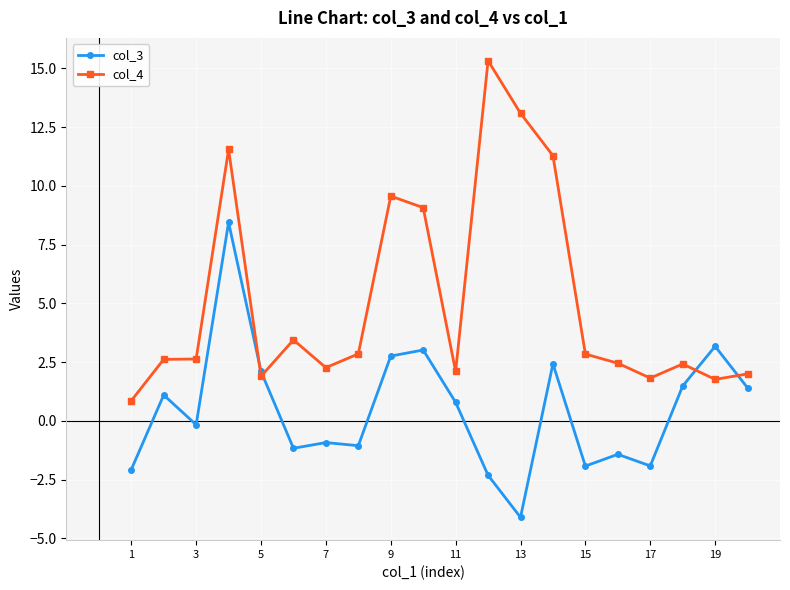

Rank the series by their average value, from highest to lowest.

col_4, col_3